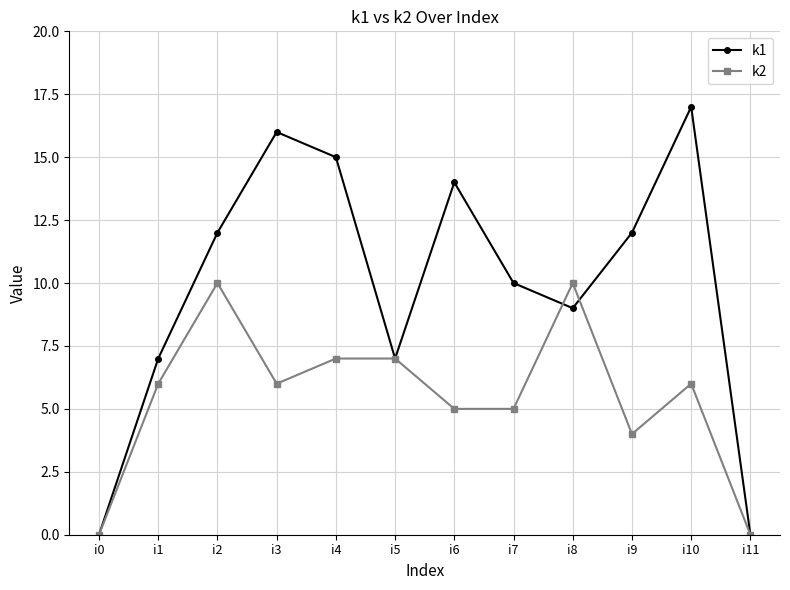

Which series has the widest spread of values?

k1